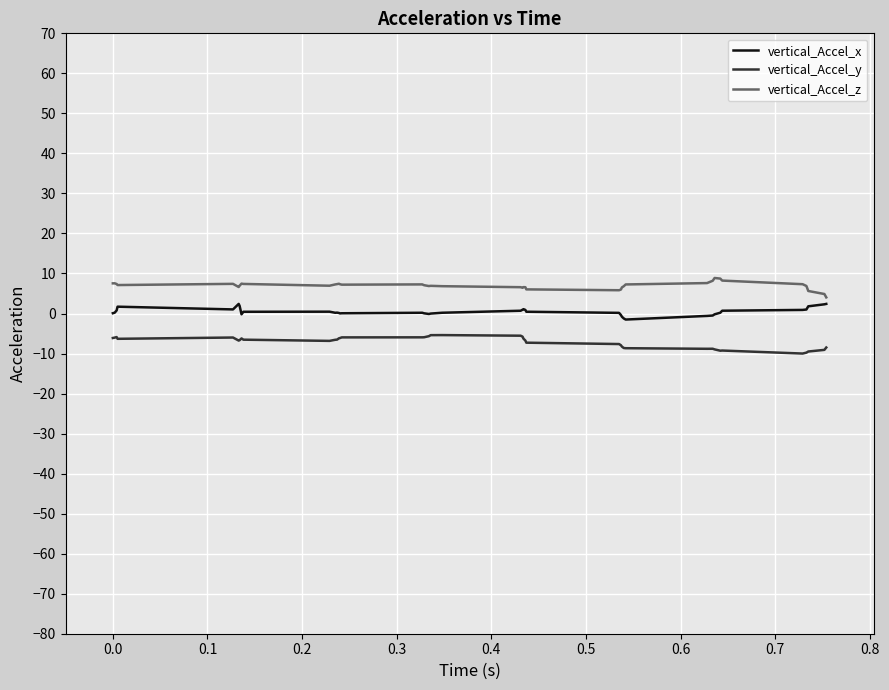

True or false: vertical_Accel_x and vertical_Accel_y cross at least once.

False